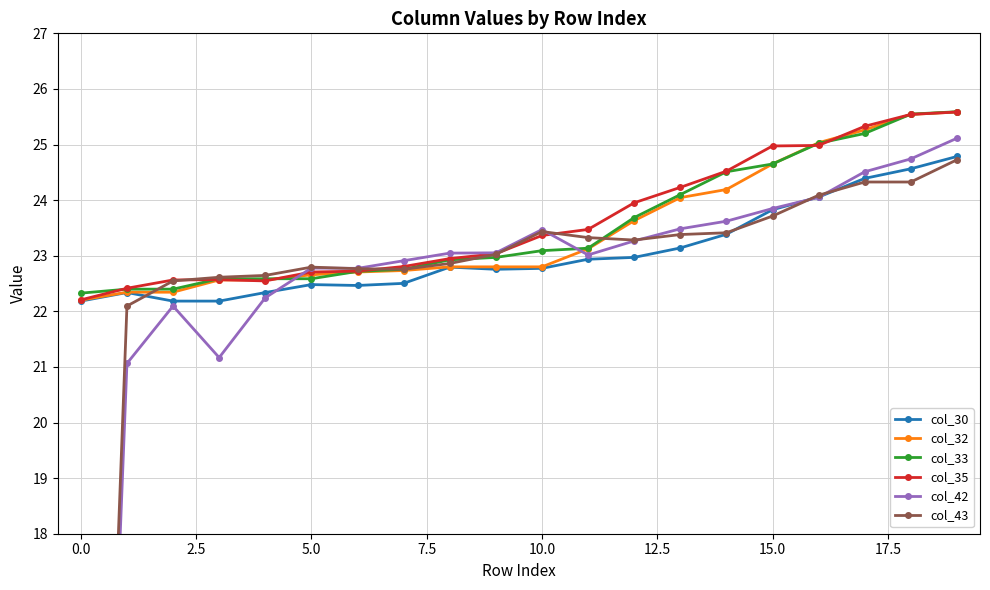

Is it true that col_30 equals 13.1 at 0.0?

False